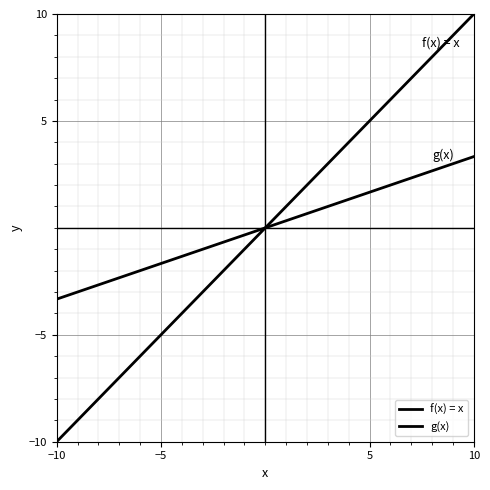

True or false: g(x) and f(x) = x cross at least once.

False